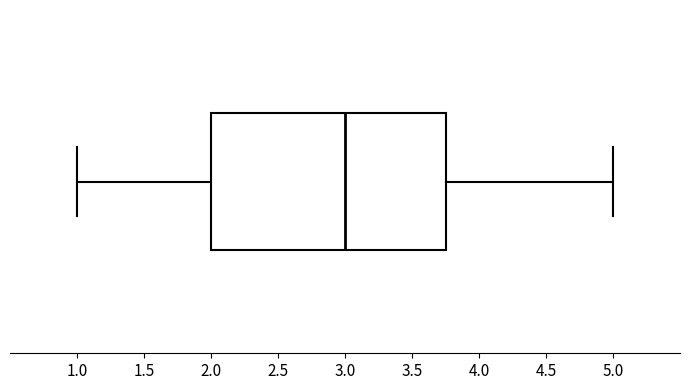

Transcribe this box plot: give where the median line is, the range the box spans, and where the two whiskers end, as read against the x-axis. The values are not printed on the chart, so give them approximately, as read against the axis.

median 3.00, box 2.00 to 3.75, whiskers 1.00 to 5.00